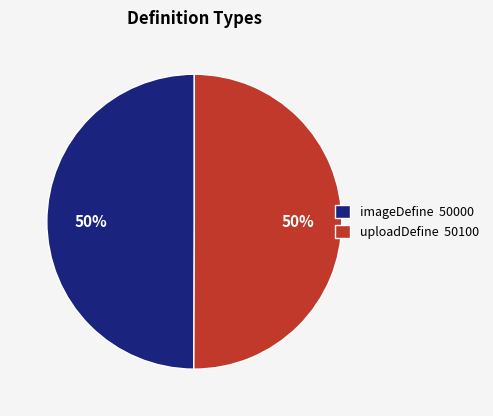

Combined, do uploadDefine 50100 and imageDefine 50000 account for over 50%?

Yes